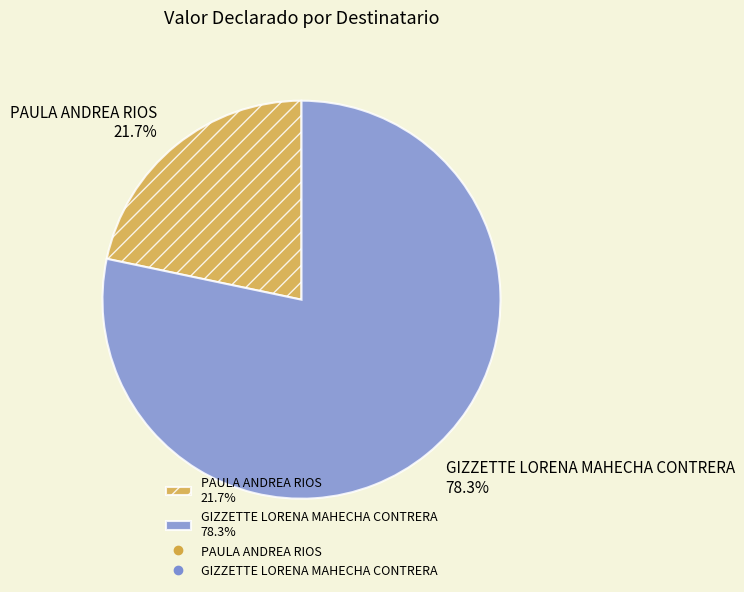

To the nearest percent, what is the difference between the GIZZETTE LORENA MAHECHA CONTRERA and PAULA ANDREA RIOS slice percentages?

57%